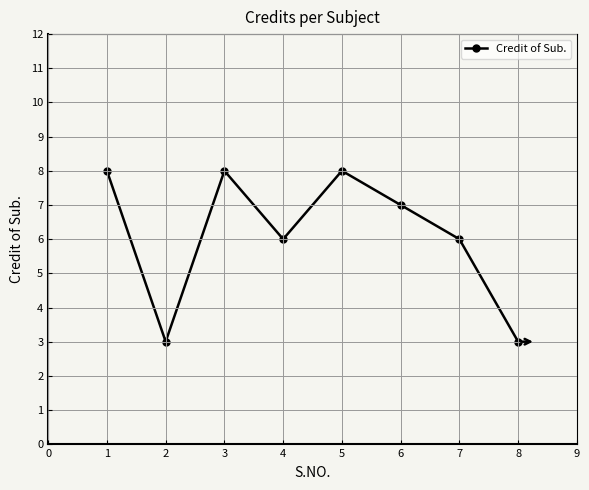

What is the minimum value shown in the chart?

3